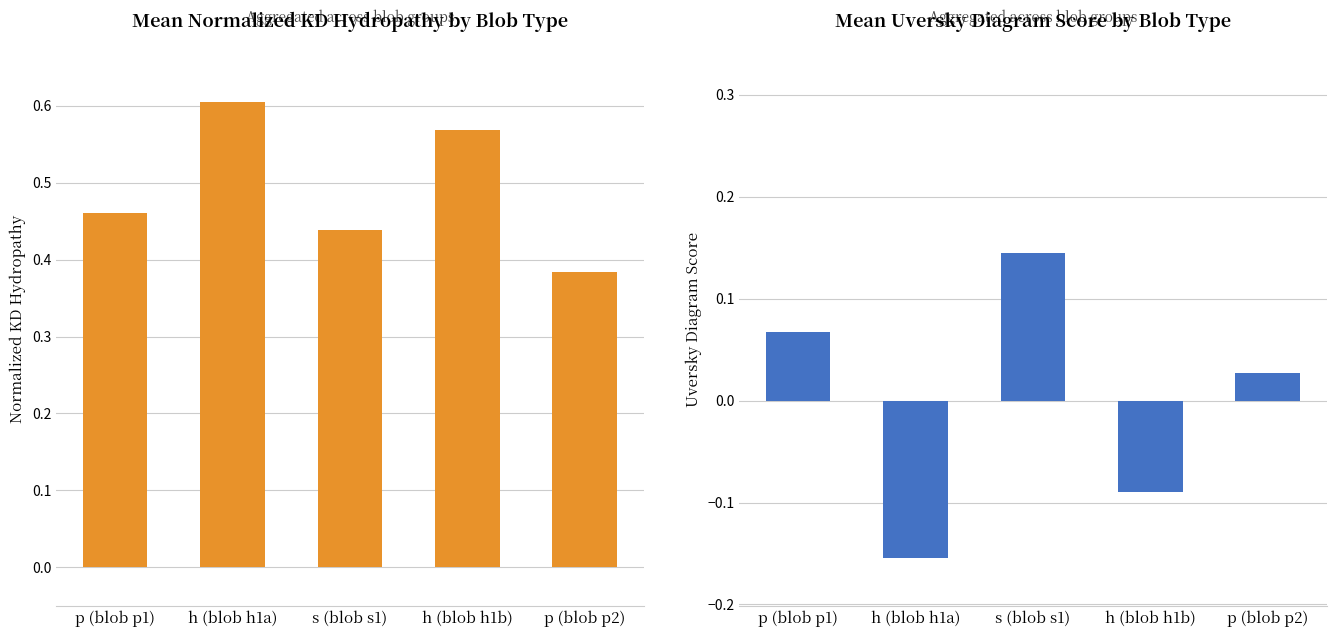

What are all the series names shown in the legend?

Mean Normalized KD Hydropathy, Mean Uversky Diagram Score